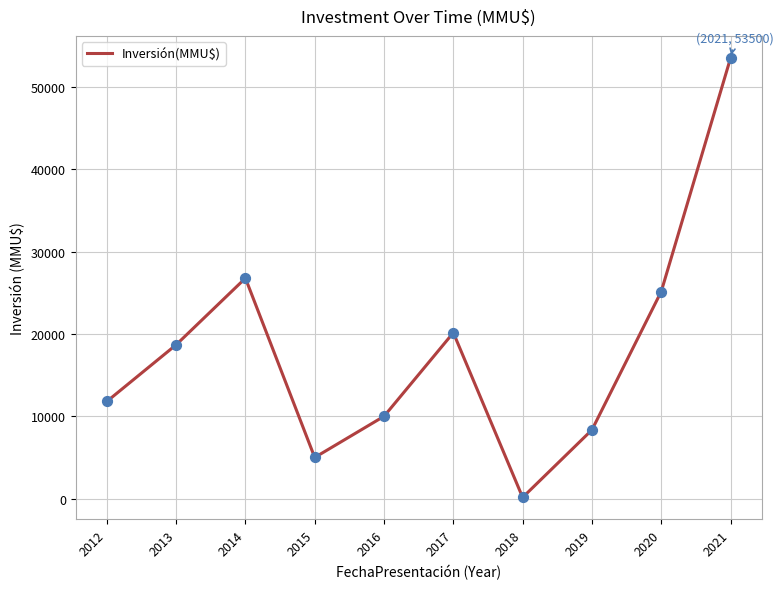

What is the ratio of the value at 2015 to the value at 2012?

0.4